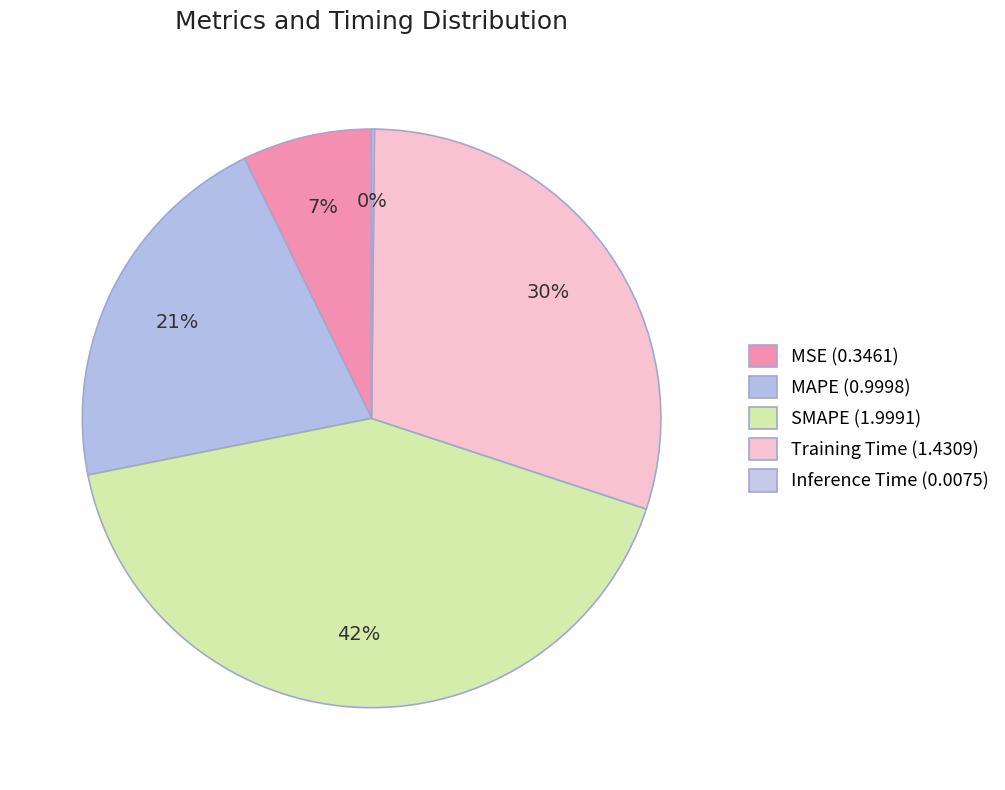

Is SMAPE the majority of the pie?

No